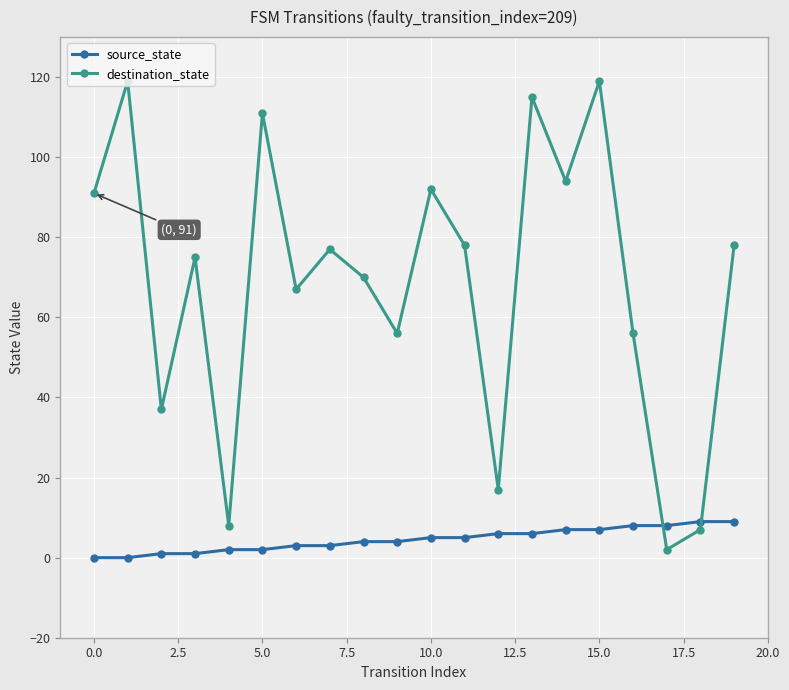

After their last crossing, which series has the higher values: destination_state or source_state?

destination_state